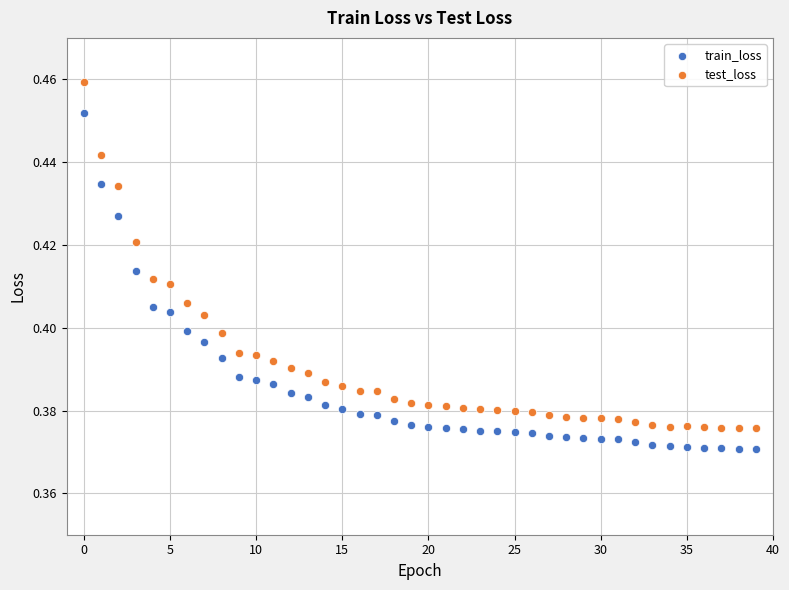

Which series contains the highest Y value?

test_loss